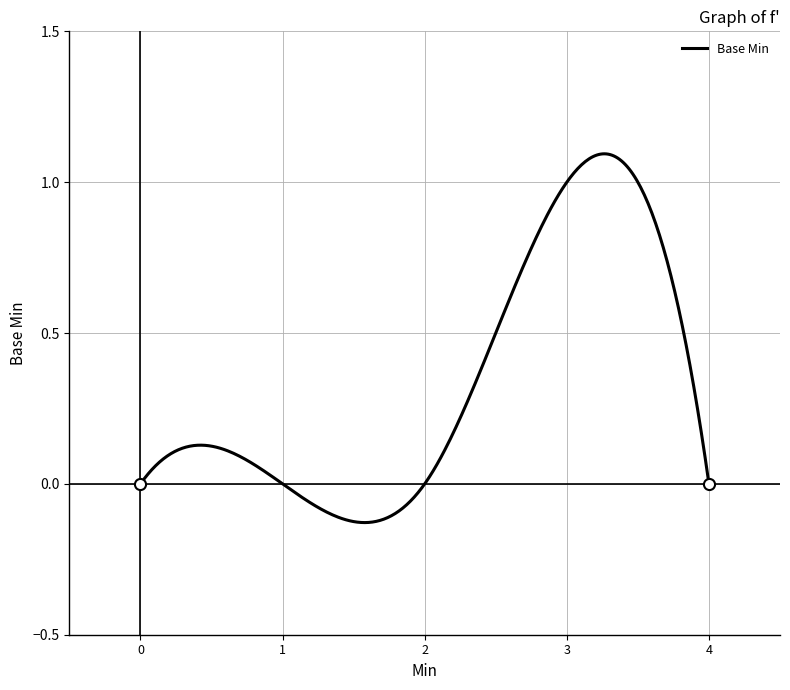

What is the difference between the maximum and minimum values?

1.2